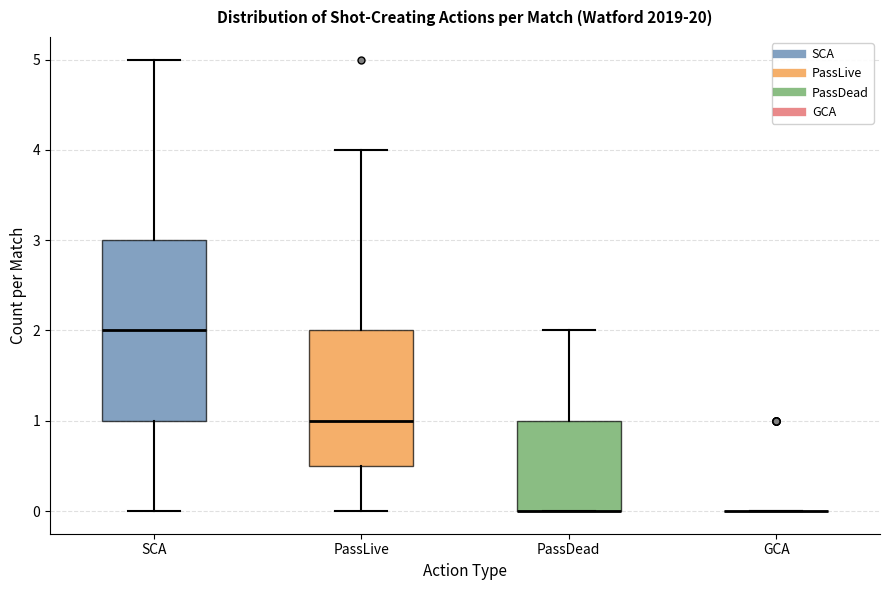

Comparing the boxes themselves (not the whiskers), which one is the tallest?

SCA